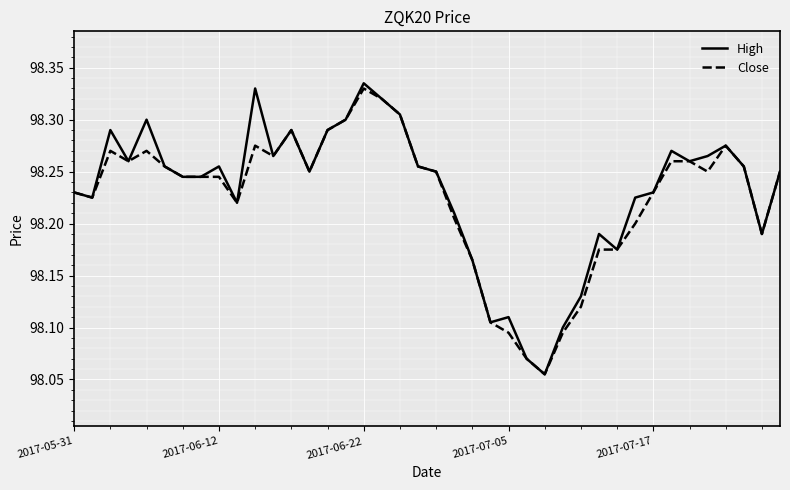

Which series has the widest spread of values?

High